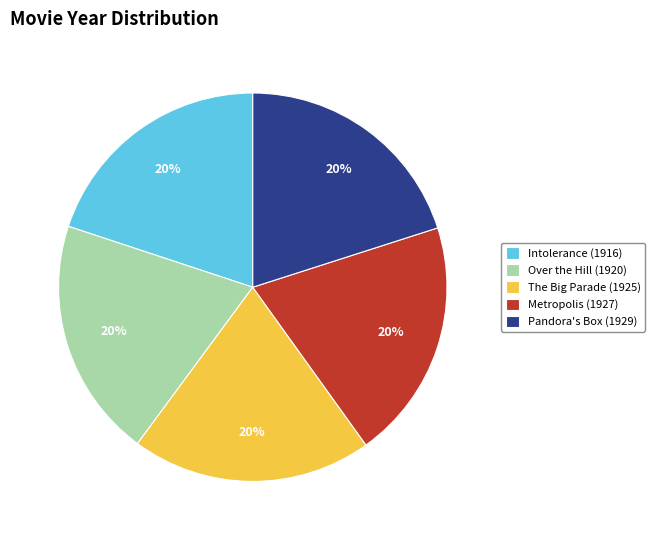

Count the number of slices in the pie.

5